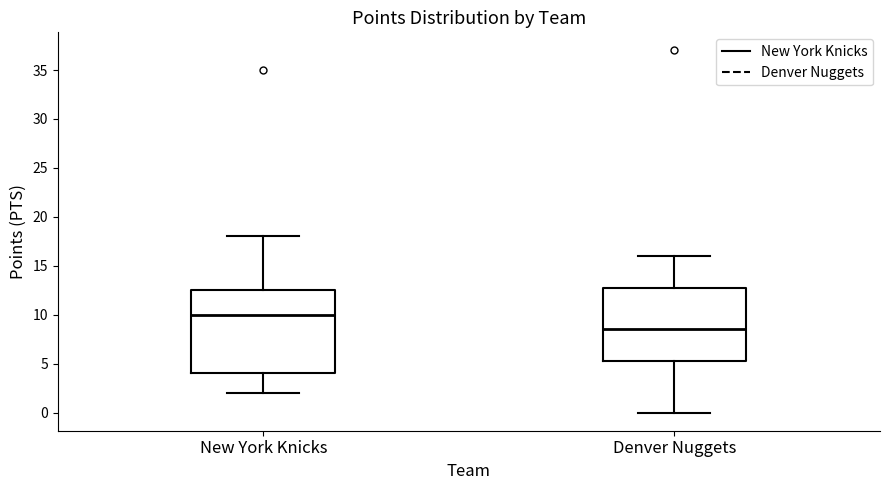

Which box is the tallest, from its lower edge to its upper edge?

New York Knicks